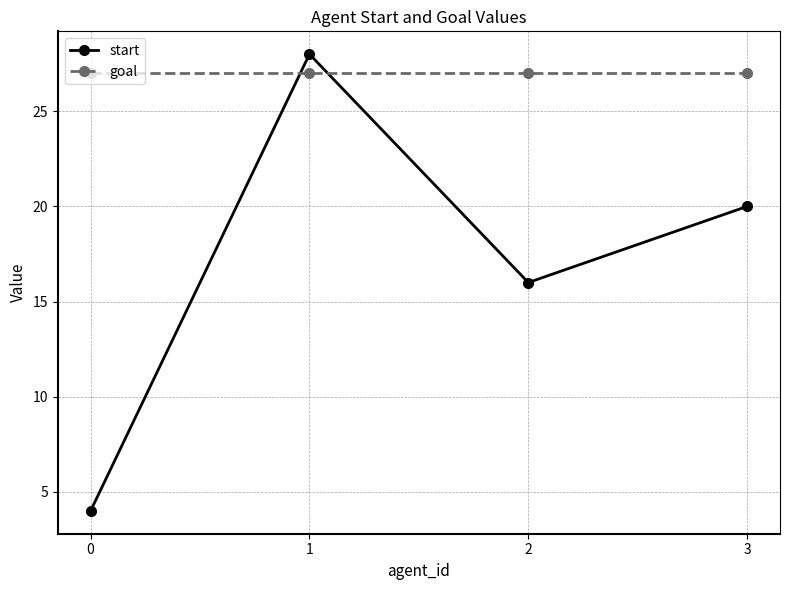

What are all the series names shown in the legend?

start, goal